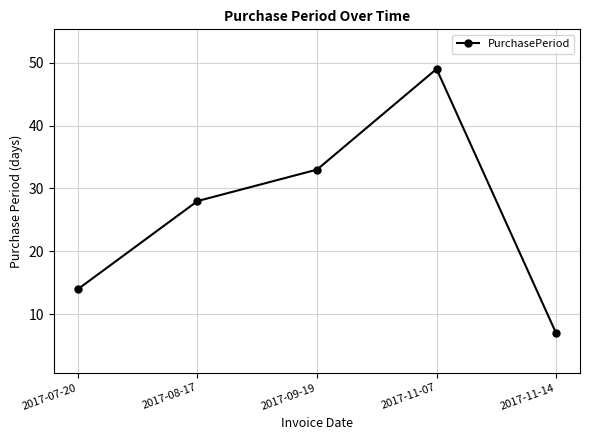

Reading right to left, what are all the values shown in this chart?

2017-11-14=7	2017-11-07=49	2017-09-19=33	2017-08-17=28	2017-07-20=14